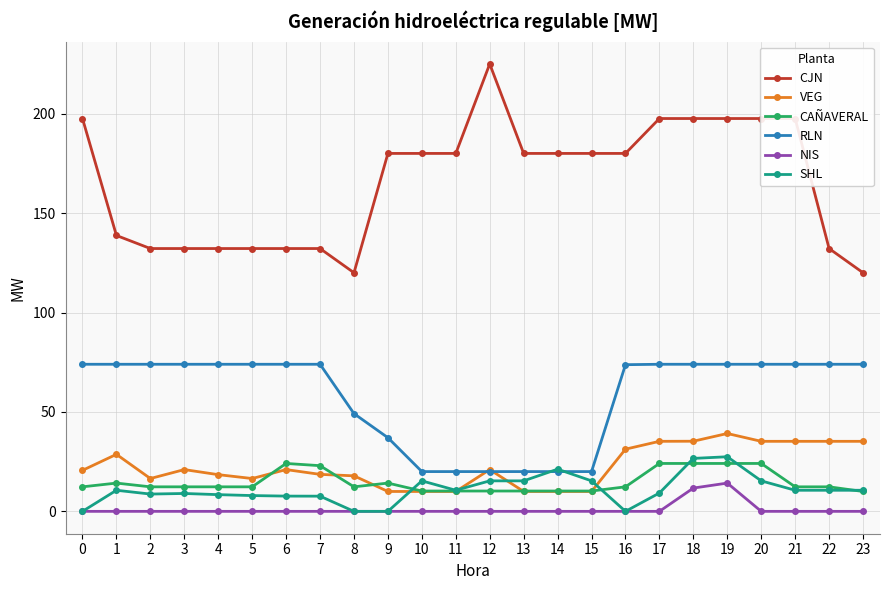

Which series has the widest spread of values?

CJN